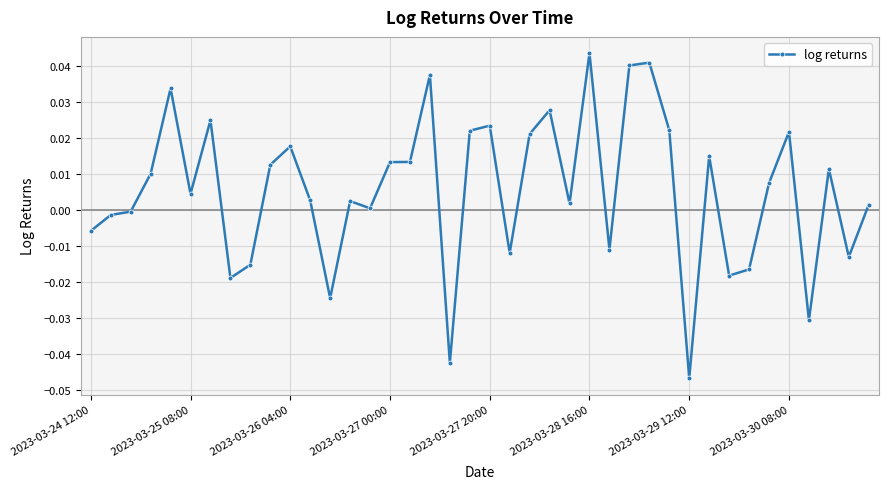

True or false: the data has more than 2 interior local peaks.

True